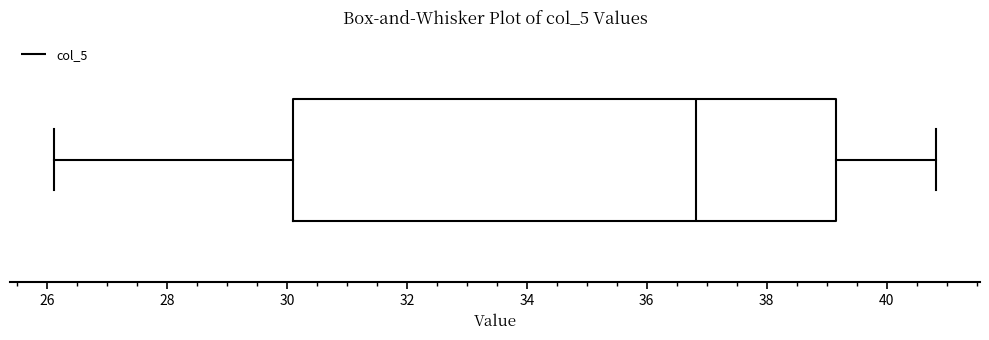

Read this box plot against the x-axis: the position of the median line, the range covered by the box, and the ends of both whiskers. The values are not printed on the chart, so give them approximately, as read against the axis.

median 36.8, box 30.2 to 39.2, whiskers 26.2 to 40.8